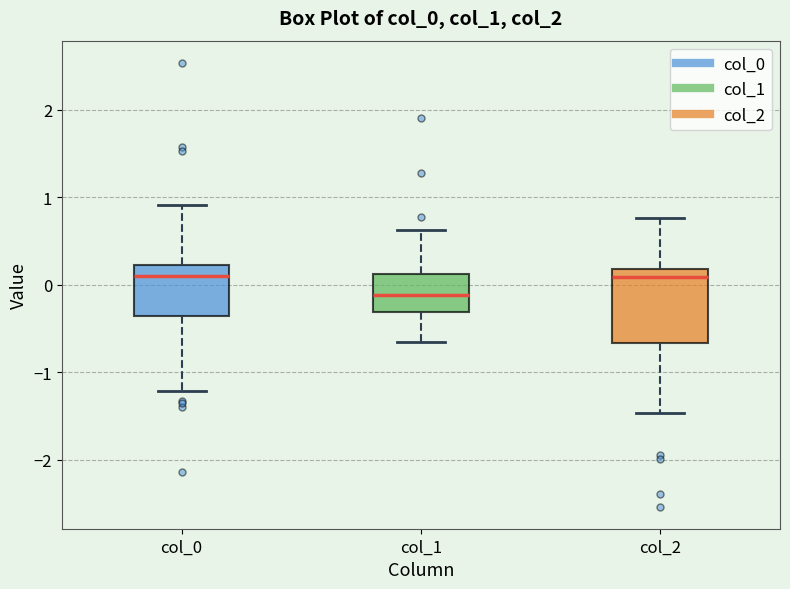

Where is the lower edge of the box for col_0 on the y-axis? The values are not printed on the chart, so give them approximately, as read against the axis.

-0.4